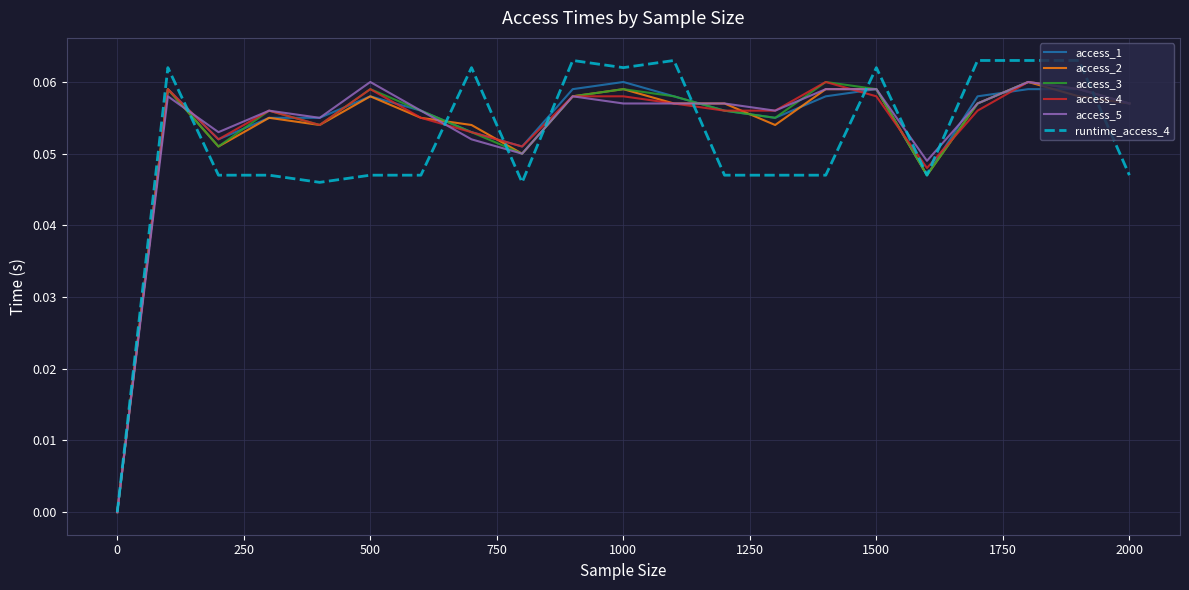

What is the value of the access_1 point at the 4th from the left?

0.1